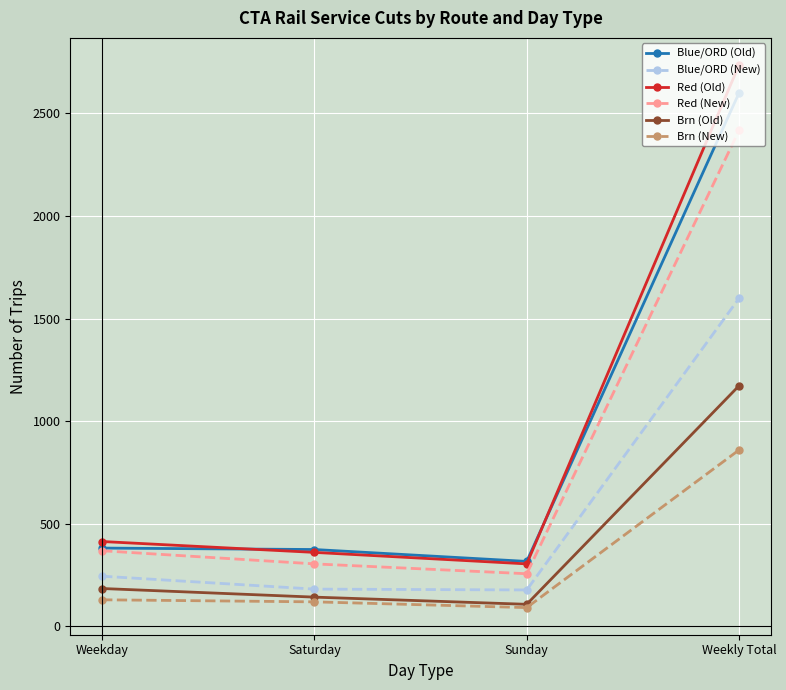

Does the chart display data point markers on the line(s)?

Yes